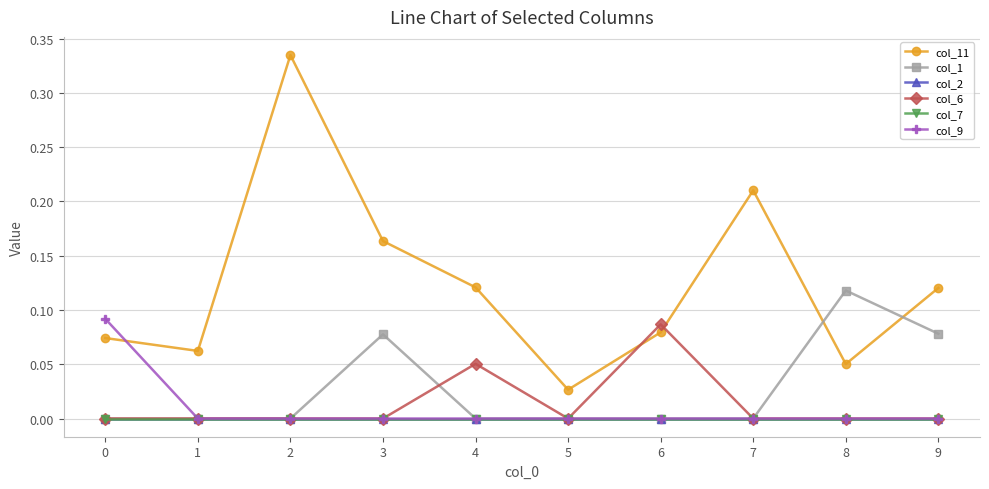

Does the chart have visible grid lines?

Yes